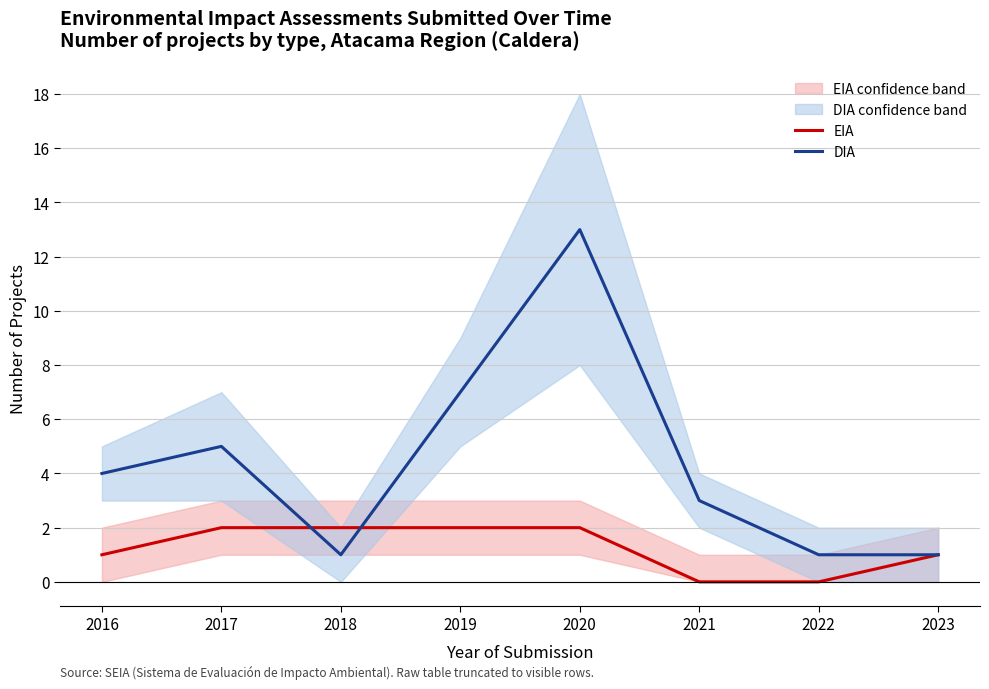

Reading right to left, extract all data points from this chart.

EIA: 1	0	0	2	2	2	2	1
DIA: 1	1	3	13	7	1	5	4